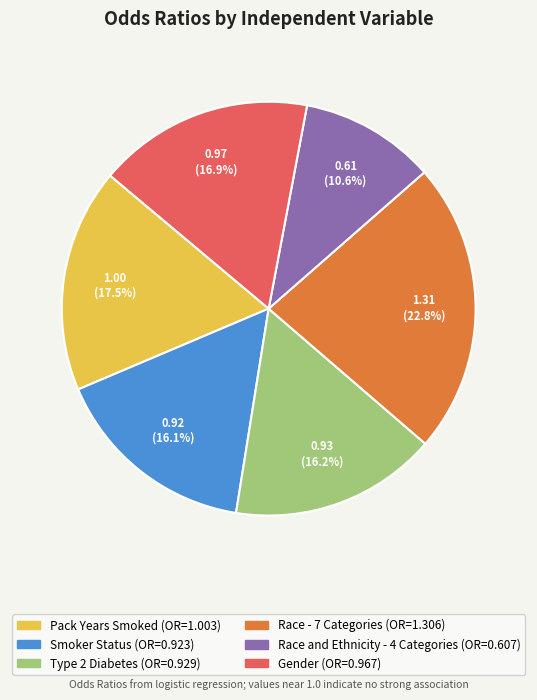

How many segments does this pie chart have?

6